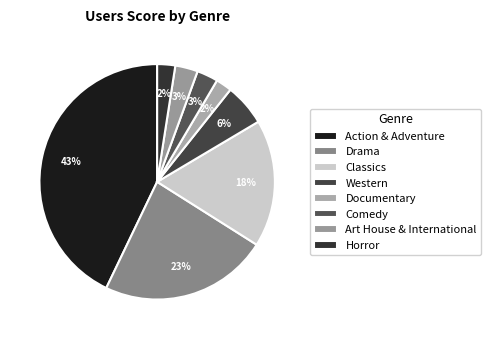

To the nearest percent, what is the difference between the largest and smallest slice percentages?

41%